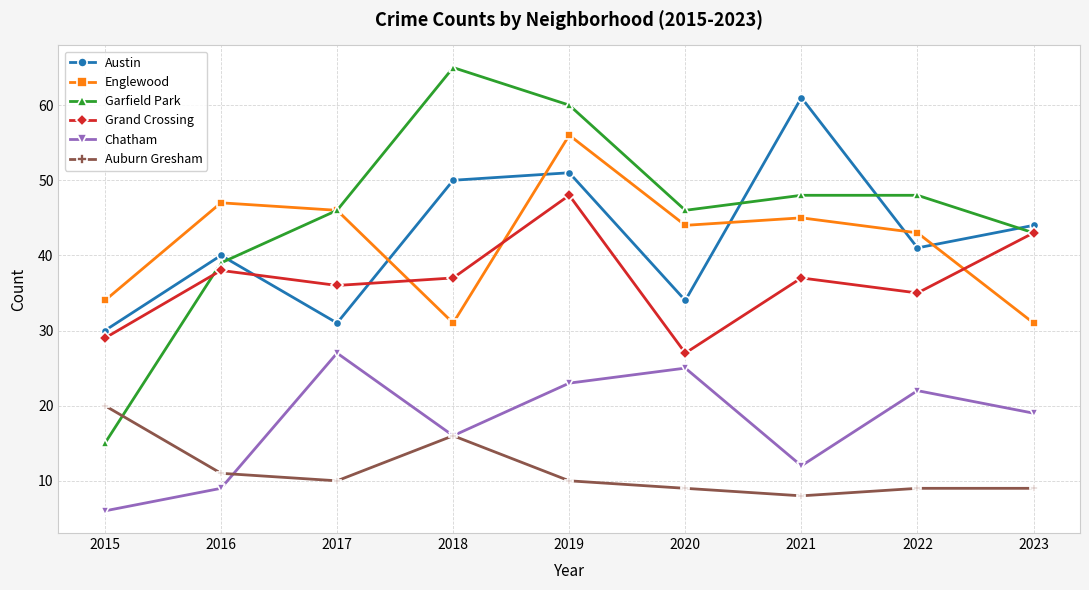

Reading left to right, transcribe all the data shown in this chart.

Austin: 2015=30	2016=40	2017=31	2018=50	2019=51	2020=34	2021=61	2022=41	2023=44
Englewood: 2015=34	2016=47	2017=46	2018=31	2019=56	2020=44	2021=45	2022=43	2023=31
Garfield Park: 2015=15	2016=39	2017=46	2018=65	2019=60	2020=46	2021=48	2022=48	2023=43
Grand Crossing: 2015=29	2016=38	2017=36	2018=37	2019=48	2020=27	2021=37	2022=35	2023=43
Chatham: 2015=6	2016=9	2017=27	2018=16	2019=23	2020=25	2021=12	2022=22	2023=19
Auburn Gresham: 2015=20	2016=11	2017=10	2018=16	2019=10	2020=9	2021=8	2022=9	2023=9